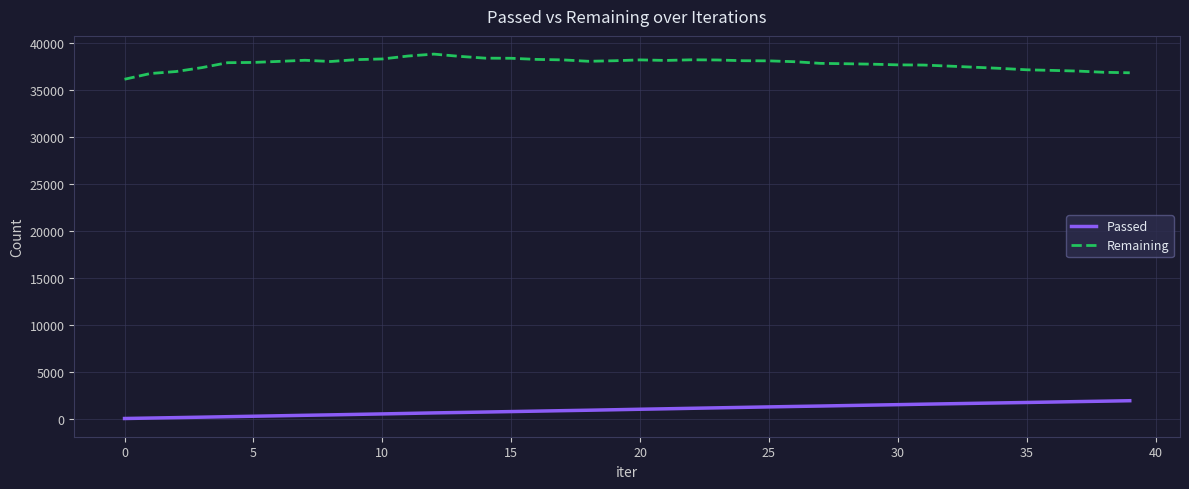

True or false: Passed and Remaining cross at least once.

False